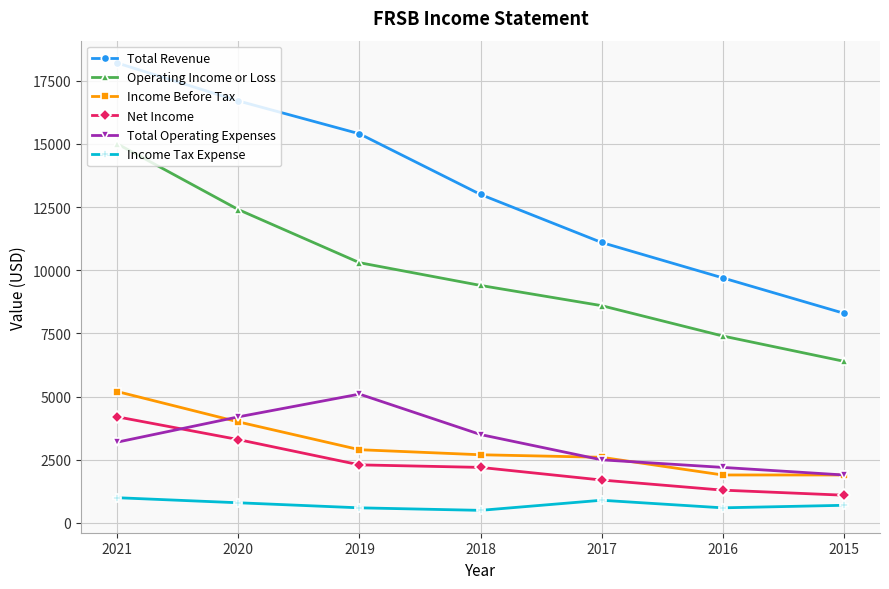

Between 2021 and 2016, which series saw the biggest shift?

Total Revenue